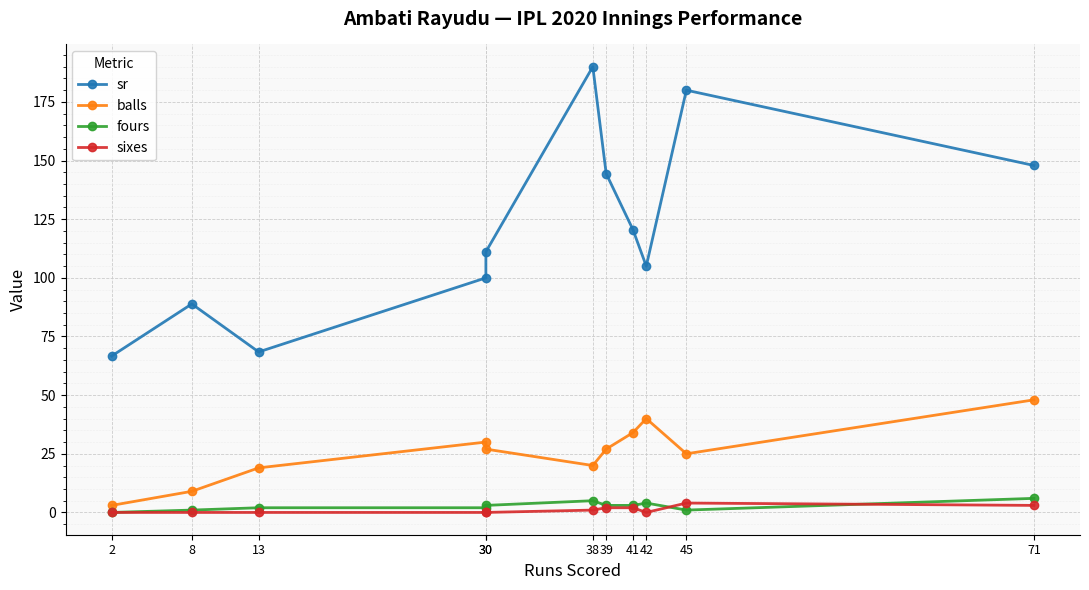

True or false: sixes has more than 1 points higher than both neighbors.

False